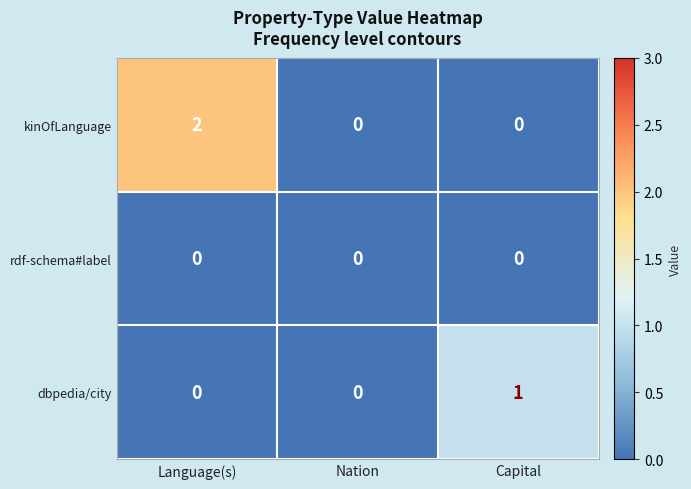

Reading left to right, list all the values displayed in this chart.

kinOfLanguage: 2	0	0
rdf-schema#label: 0	0	0
dbpedia/city: 0	0	1